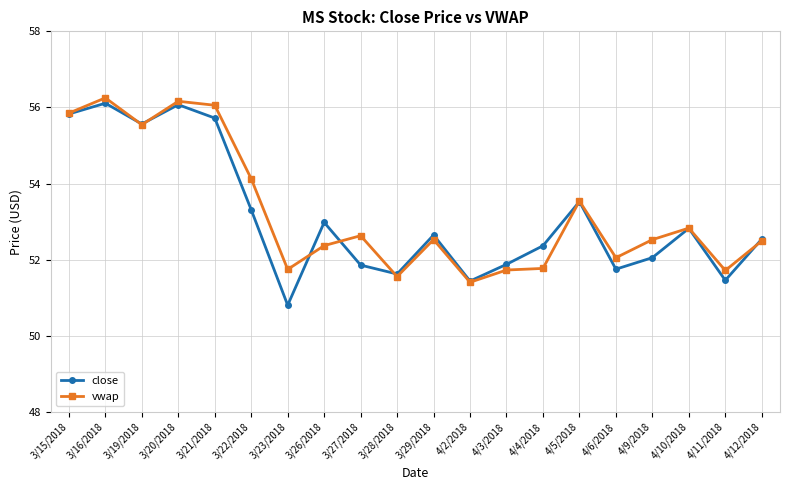

At which category does the chart reach its minimum across all series?

3/23/2018